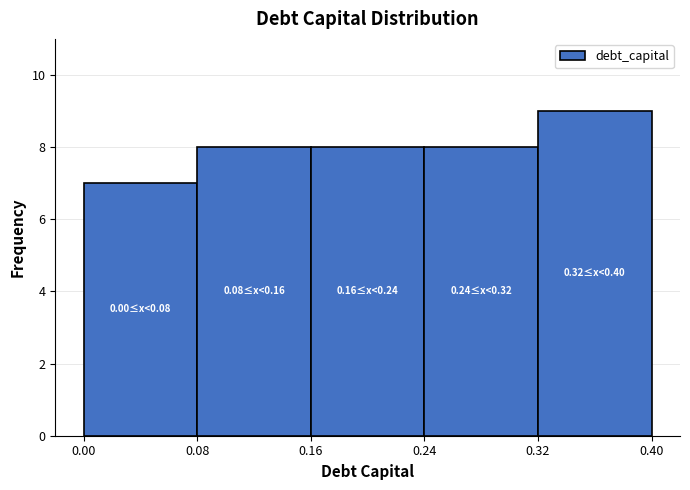

Which range on the x-axis has the tallest bar?

0.32 to 0.40